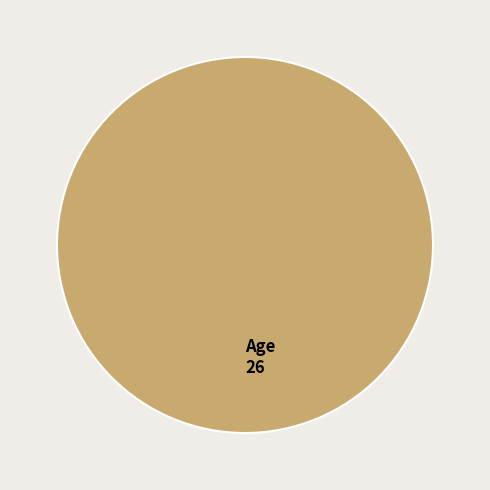

True or false: Age 26 accounts for 95% of the total.

False